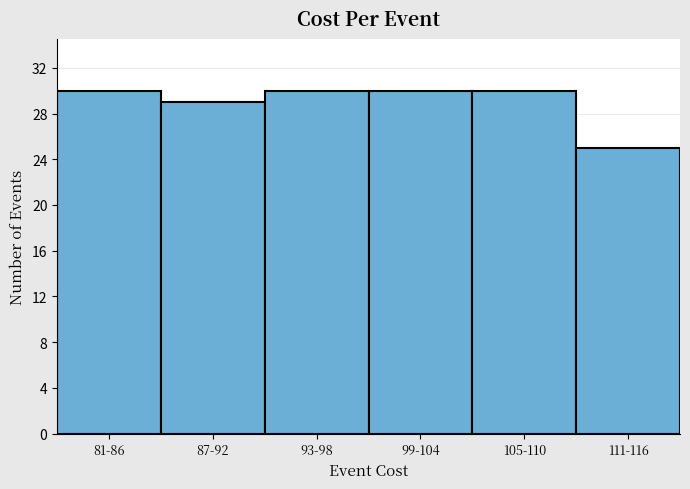

Reading left to right, transcribe all the data shown in this chart.

30	29	30	30	30	25